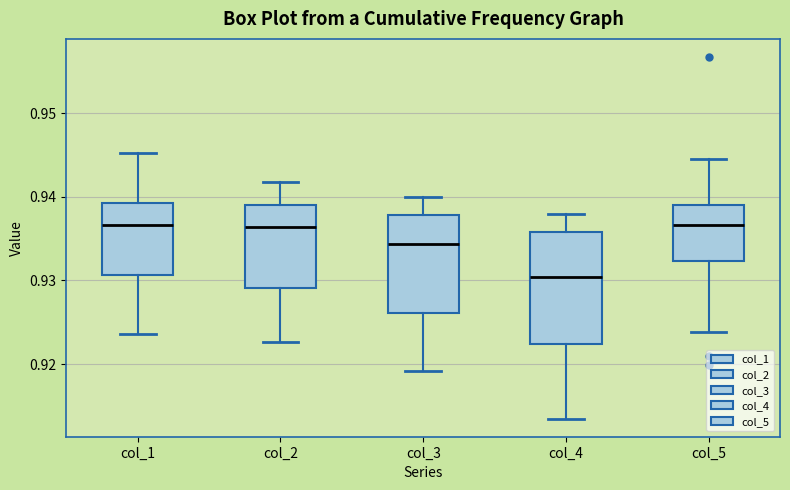

Where does the lower whisker of the box for col_5 end on the y-axis? The values are not printed on the chart, so give them approximately, as read against the axis.

0.924